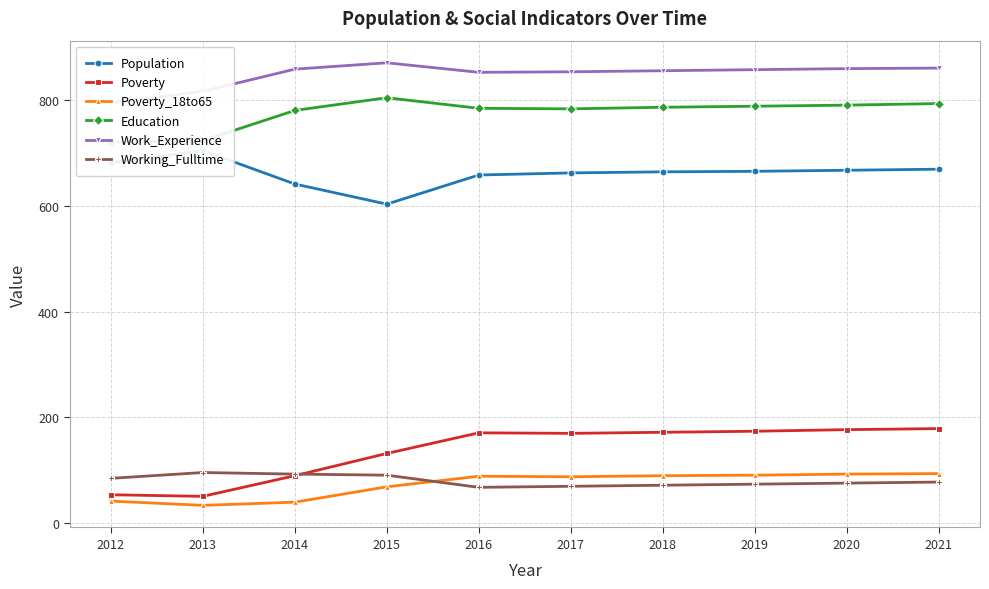

At which label does Poverty reach its peak?

2021